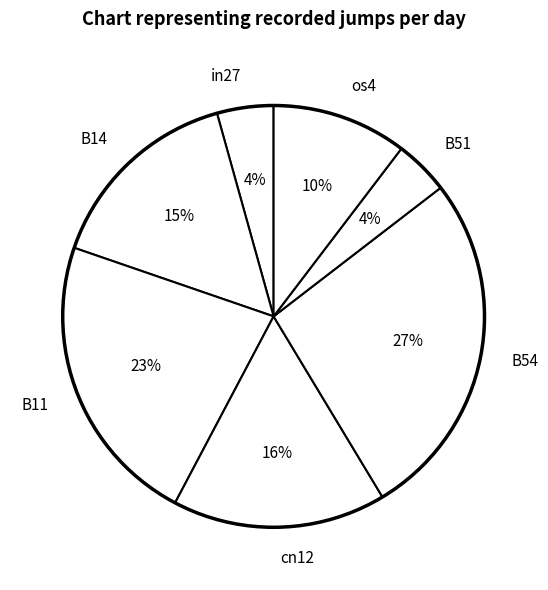

Between in27 and B54, which is larger?

B54